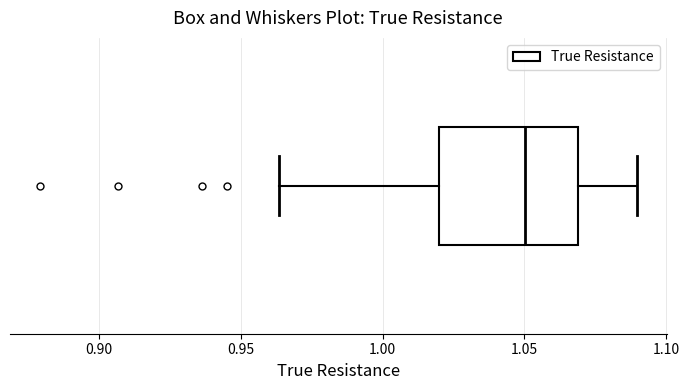

Where is the left edge of the box on the x-axis? The values are not printed on the chart, so give them approximately, as read against the axis.

1.020